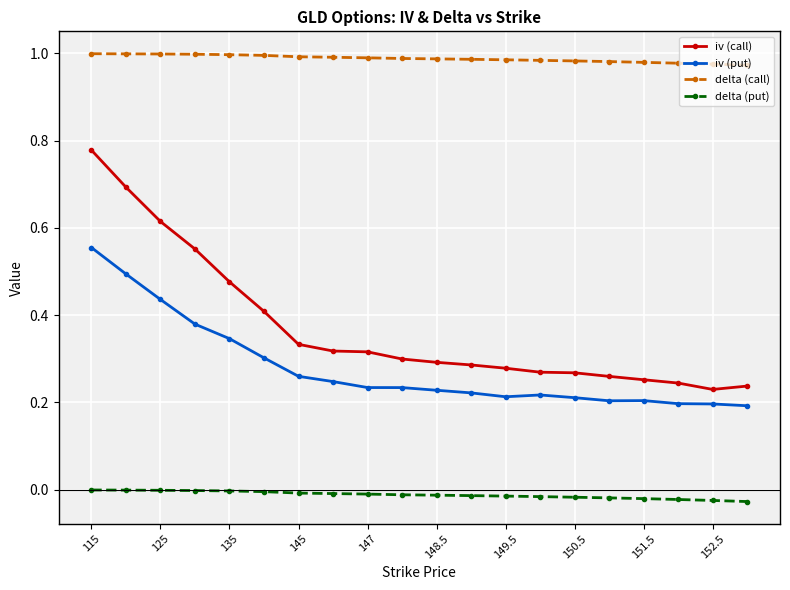

Rank the series by their maximum value, from highest to lowest.

delta (call), iv (call), iv (put), delta (put)